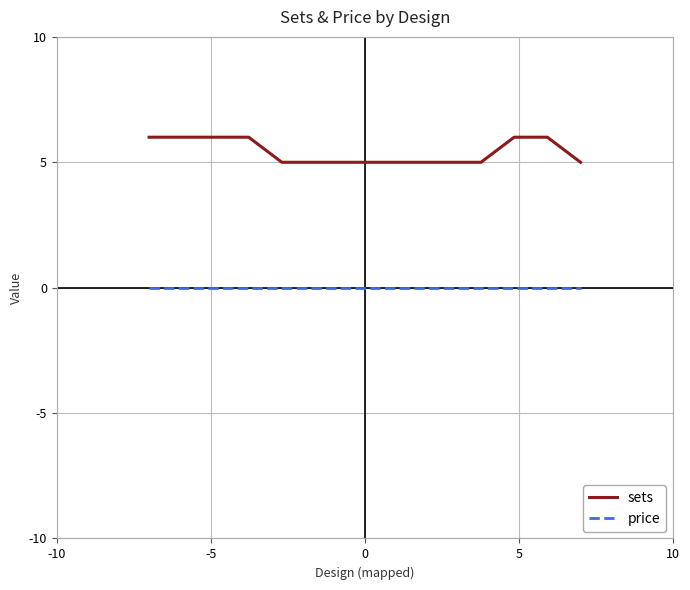

Which series has the largest total across all categories?

sets